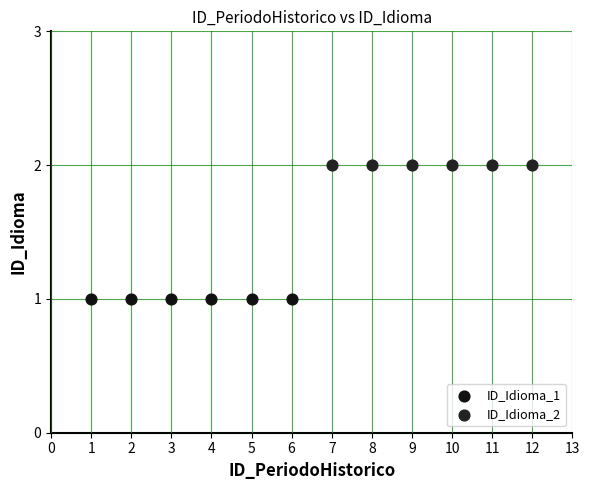

Which series contains the lowest Y value?

ID_Idioma_1